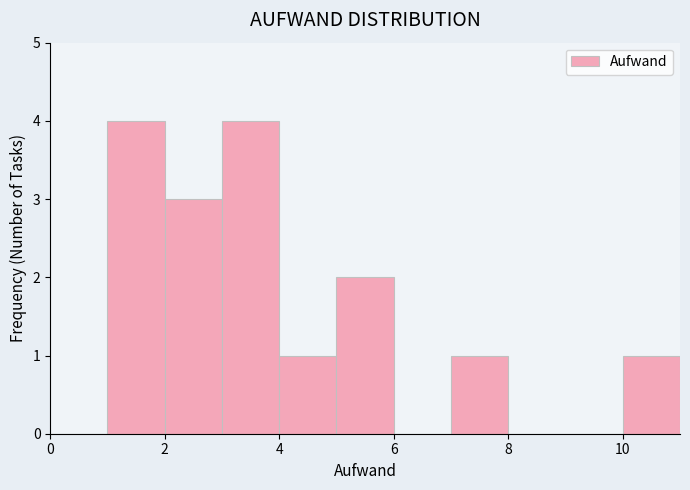

Reading left to right, transcribe this chart: for each bar, give the range it covers on the x-axis and its height. The values are not printed on the chart, so give them approximately, as read against the axis.

0 to 1: 0
1 to 2: 4
2 to 3: 3
3 to 4: 4
4 to 5: 1
5 to 6: 2
6 to 7: 0
7 to 8: 1
8 to 9: 0
9 to 10: 0
10 to 11: 1